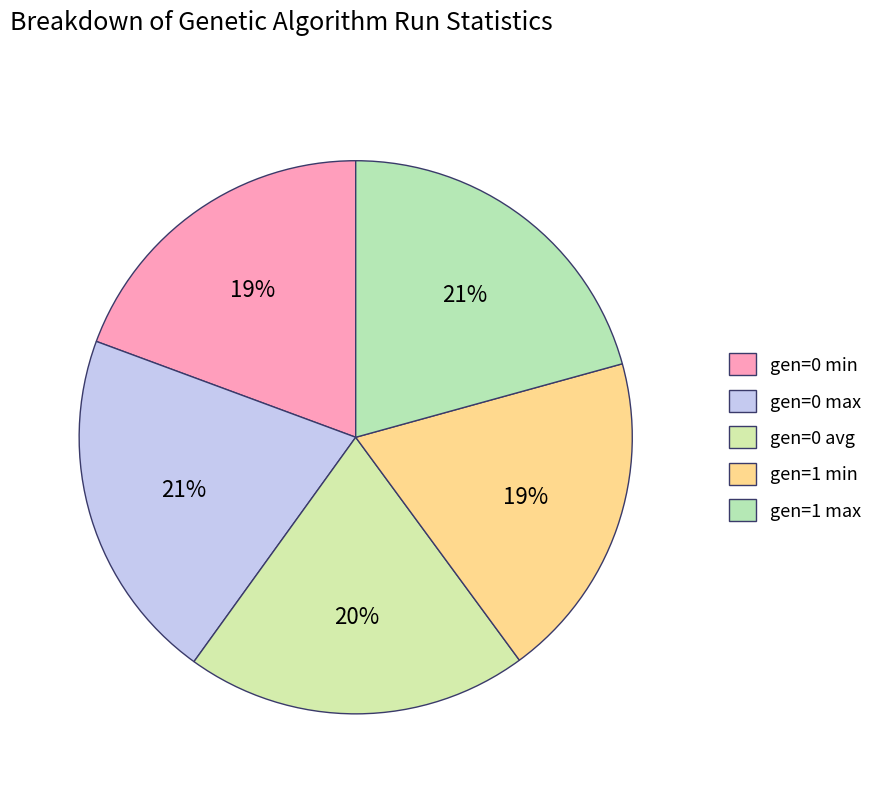

The gen=0 min slice represents 19% of the pie. True or false?

True